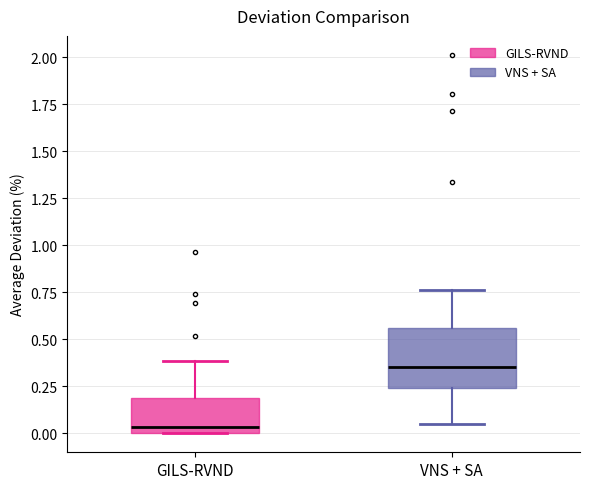

Where is the upper edge of the box for GILS-RVND on the y-axis? The values are not printed on the chart, so give them approximately, as read against the axis.

0.20